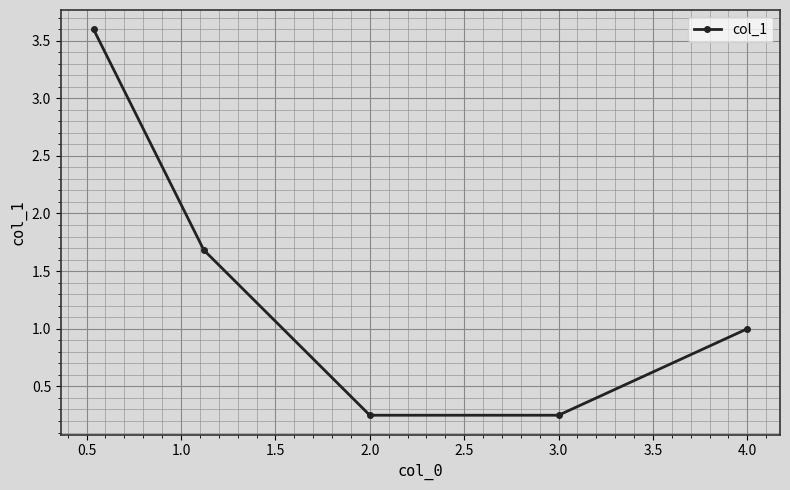

What is the difference between the second highest and second lowest values?

1.4